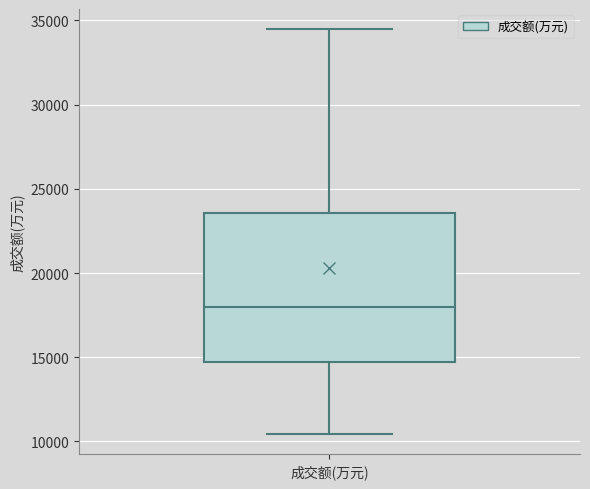

Where is the upper edge of the box for 成交额(万元) on the y-axis? The values are not printed on the chart, so give them approximately, as read against the axis.

23500